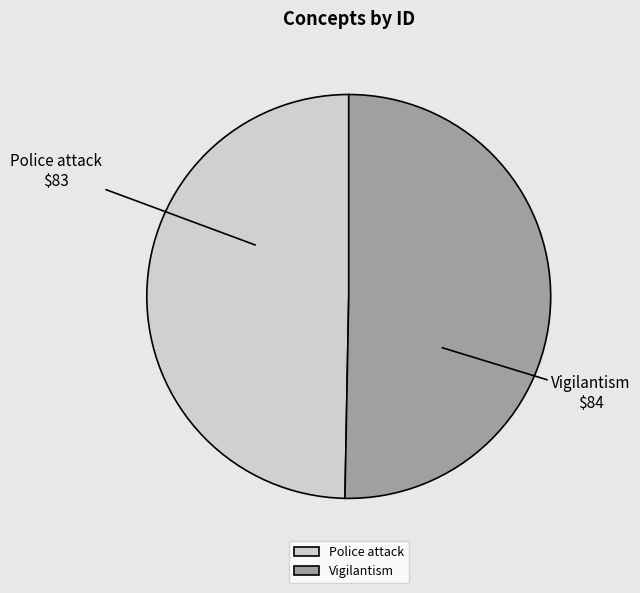

Combined, do Police attack and Vigilantism account for over 50%?

Yes